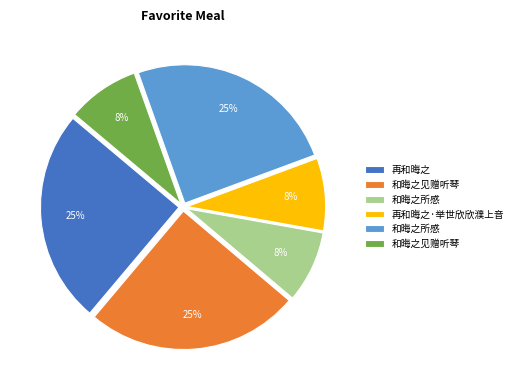

To the nearest percent, what is the average slice percentage?

17%